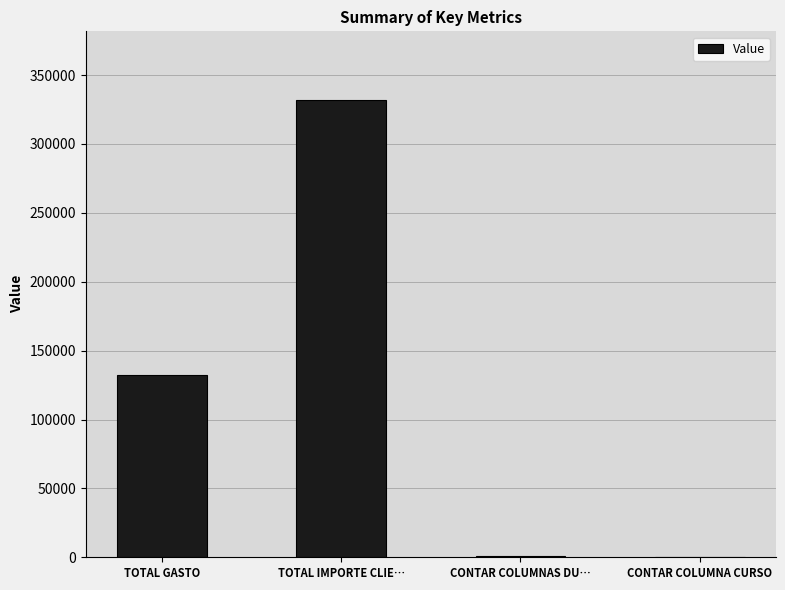

What is the sum of all values?

464982.3